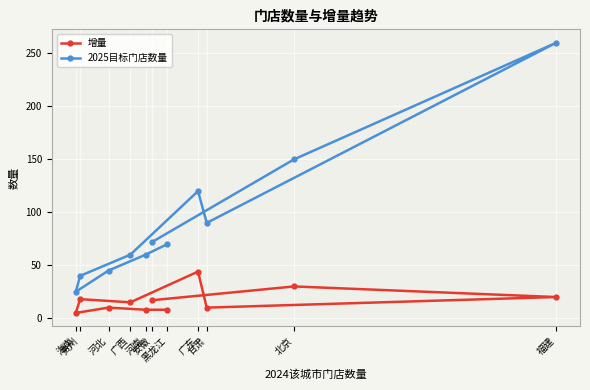

What is the difference between the maximum and minimum values in the 增量 series?

39